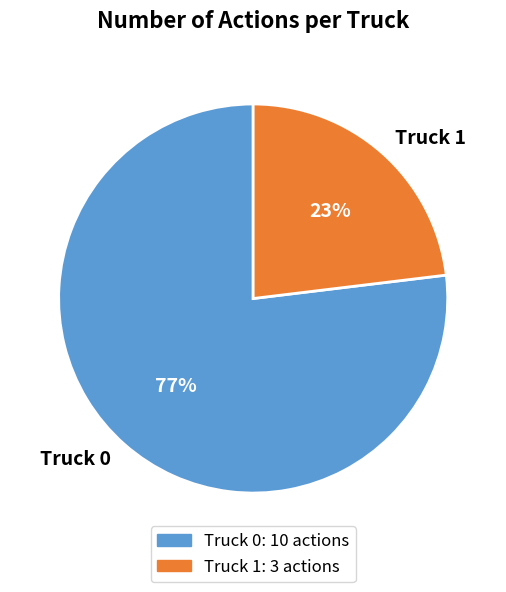

What is the ratio of the value at Truck 0 to the value at Truck 1?

3.3